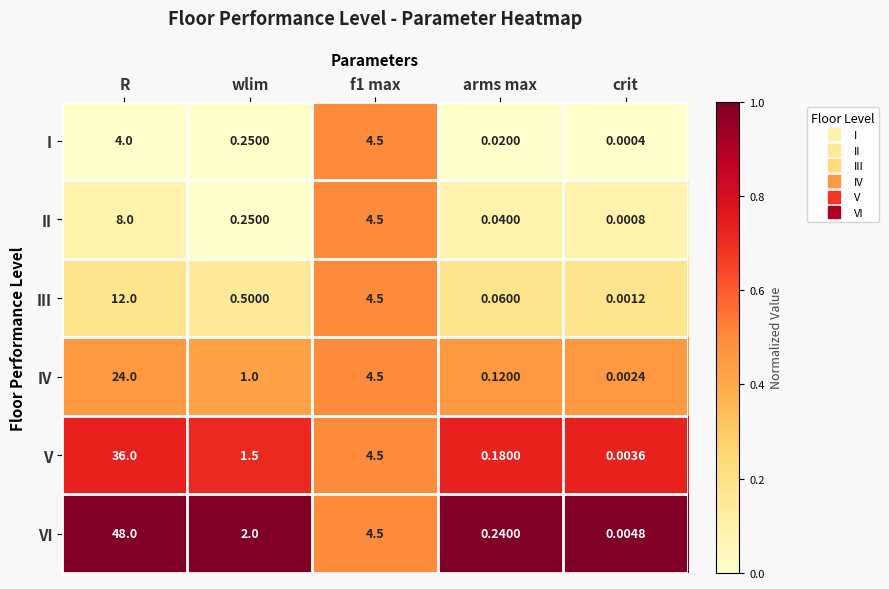

Between wlim and arms max, which series saw the biggest shift?

VI